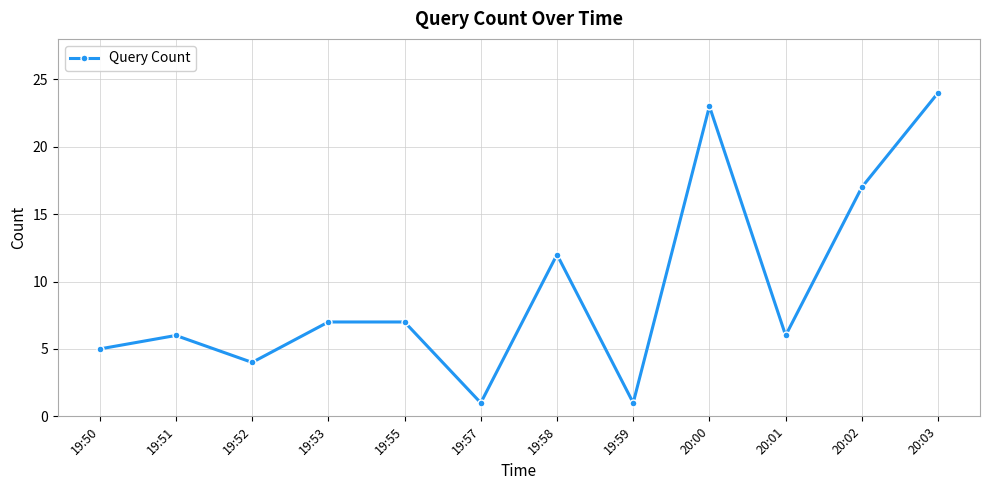

How many categories are shown in the chart?

12